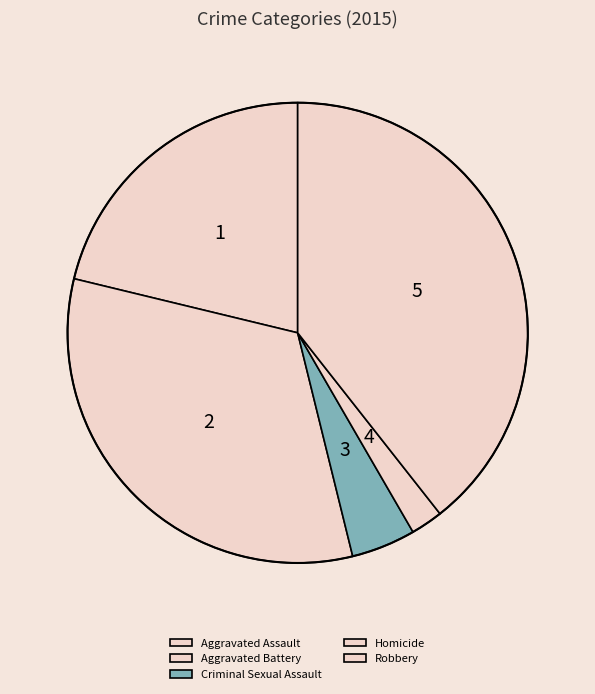

Is it true that Aggravated Assault is 34% of the pie?

False